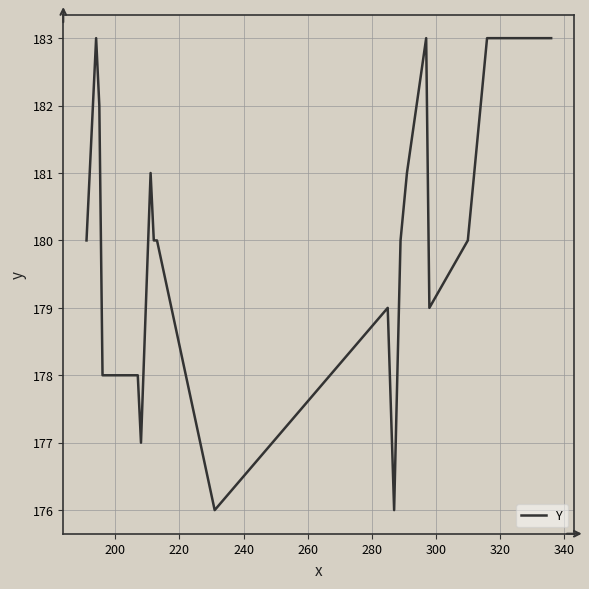

What is the difference between the maximum and minimum values?

7